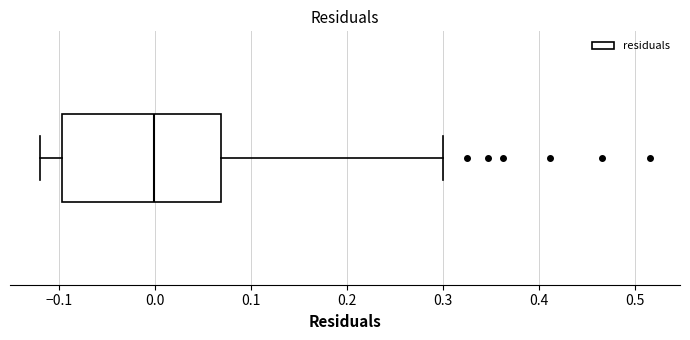

Read this box plot against the x-axis: the position of the median line, the range covered by the box, and the ends of both whiskers. The values are not printed on the chart, so give them approximately, as read against the axis.

median 0.00, box -0.10 to 0.07, whiskers -0.12 to 0.30